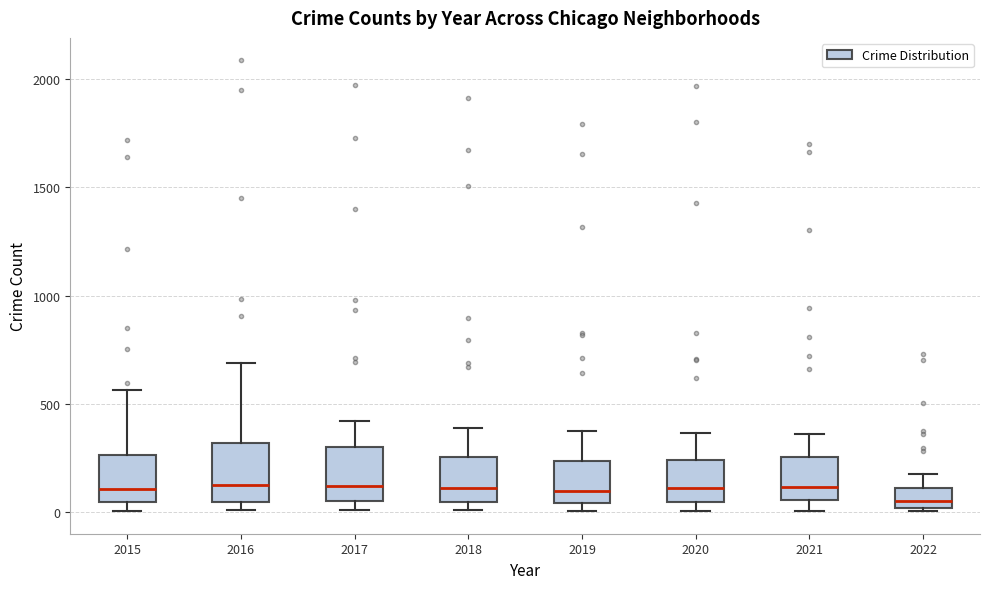

Where does the upper whisker of the box at x = 2015 end on the y-axis? The values are not printed on the chart, so give them approximately, as read against the axis.

550